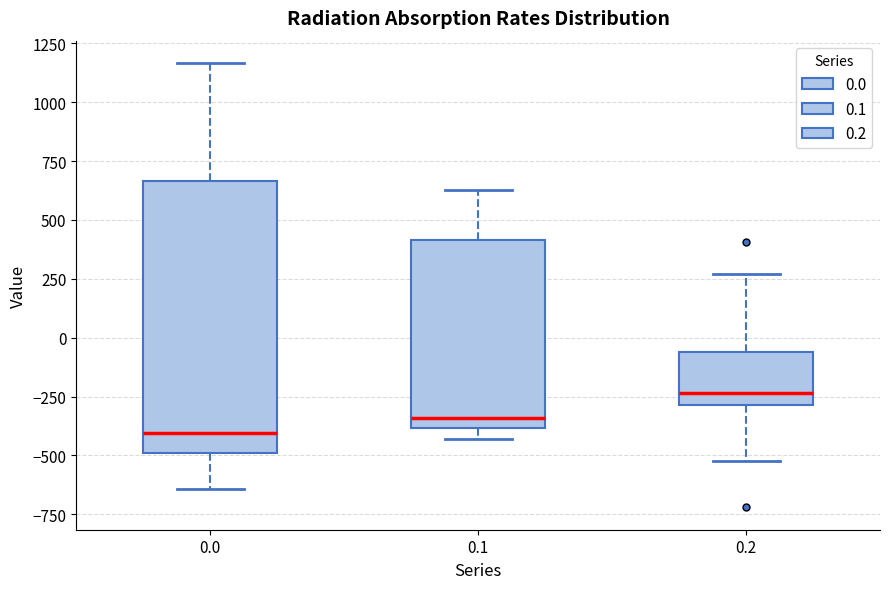

Where does the upper whisker of the box at x = 0.0 end on the y-axis? The values are not printed on the chart, so give them approximately, as read against the axis.

1150